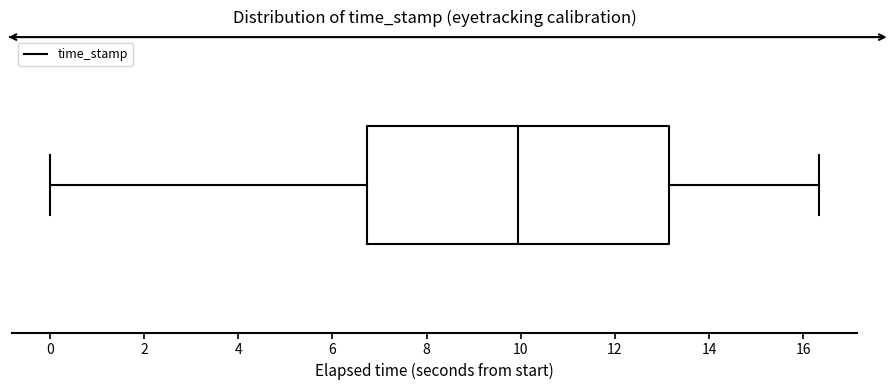

Read this box plot against the x-axis: the position of the median line, the range covered by the box, and the ends of both whiskers. The values are not printed on the chart, so give them approximately, as read against the axis.

median 10.0, box 6.8 to 13.2, whiskers 0.0 to 16.4